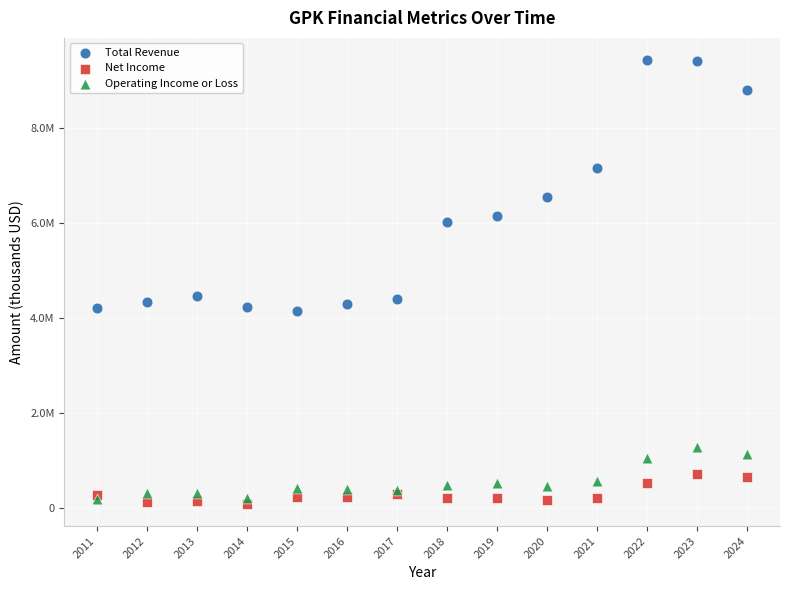

What are all the series names shown in the legend?

Total Revenue, Net Income, Operating Income or Loss